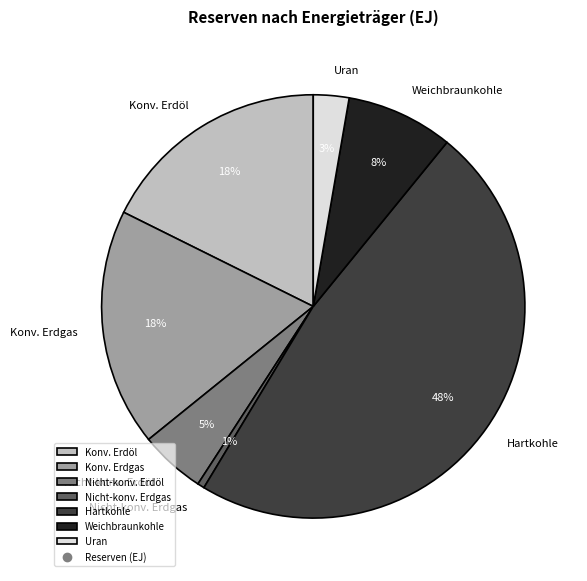

The Uran slice represents 3% of the pie. True or false?

True